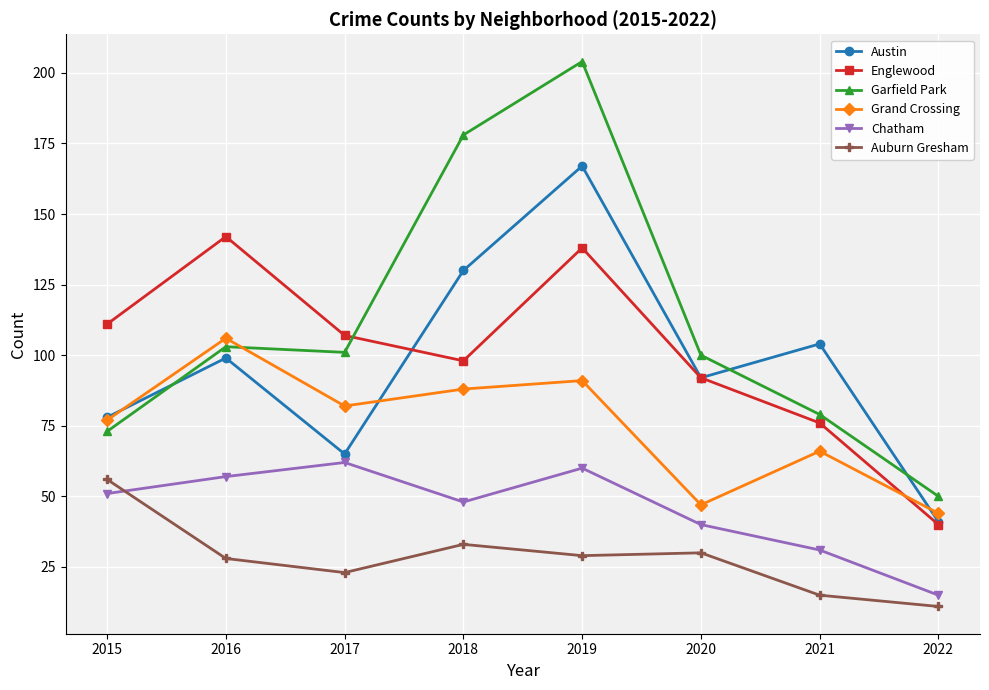

List the labels in order of Austin value, largest first.

2019, 2018, 2021, 2016, 2020, 2015, 2017, 2022